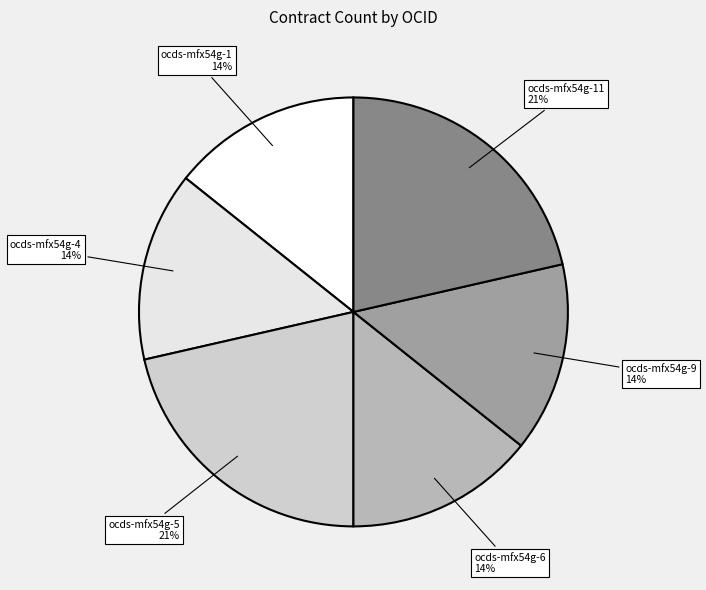

True or false: ocds-mfx54g-5 accounts for 28% of the total.

False